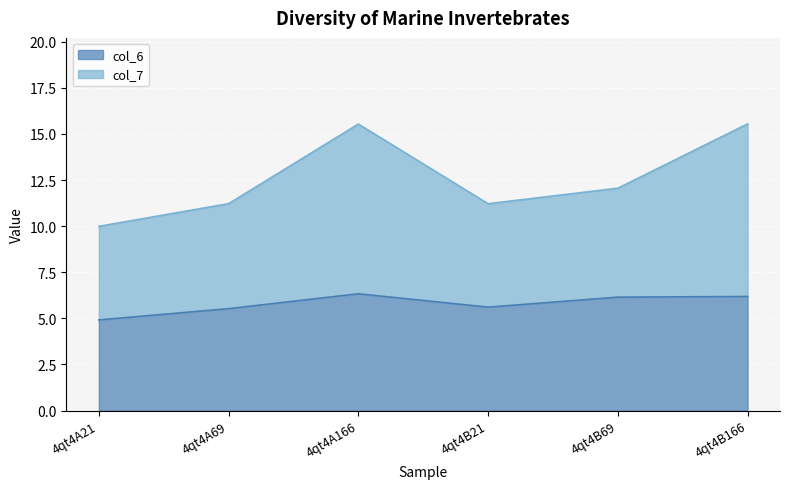

Between 4qt4B166 and 4qt4A21, which is larger?

4qt4B166